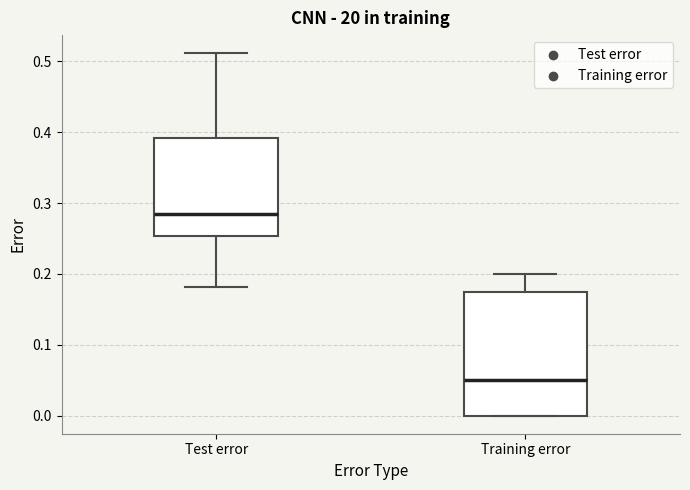

Comparing the boxes themselves (not the whiskers), which one is the tallest?

Training error